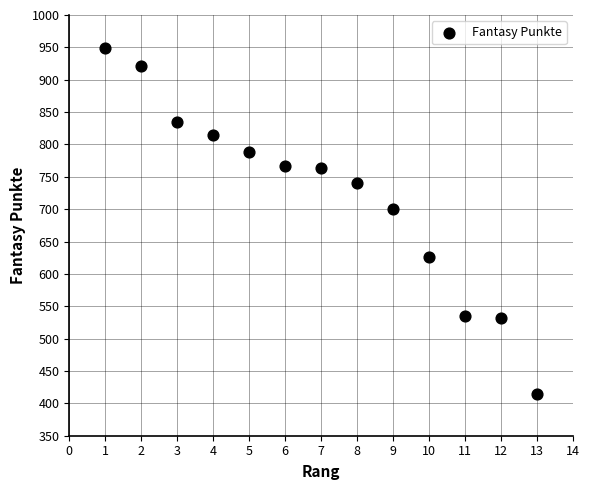

What is the range of X values (max minus min)?

12